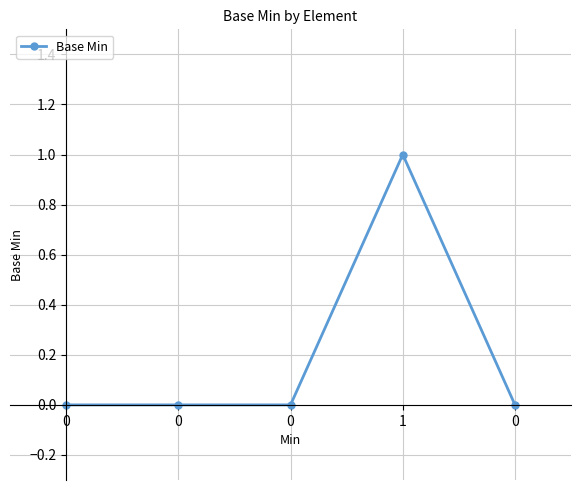

How many lines are shown in the chart?

1